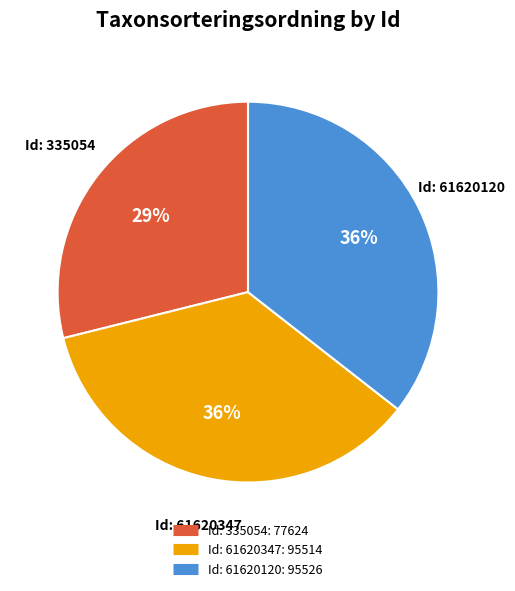

To the nearest percent, what is the average slice percentage?

33%